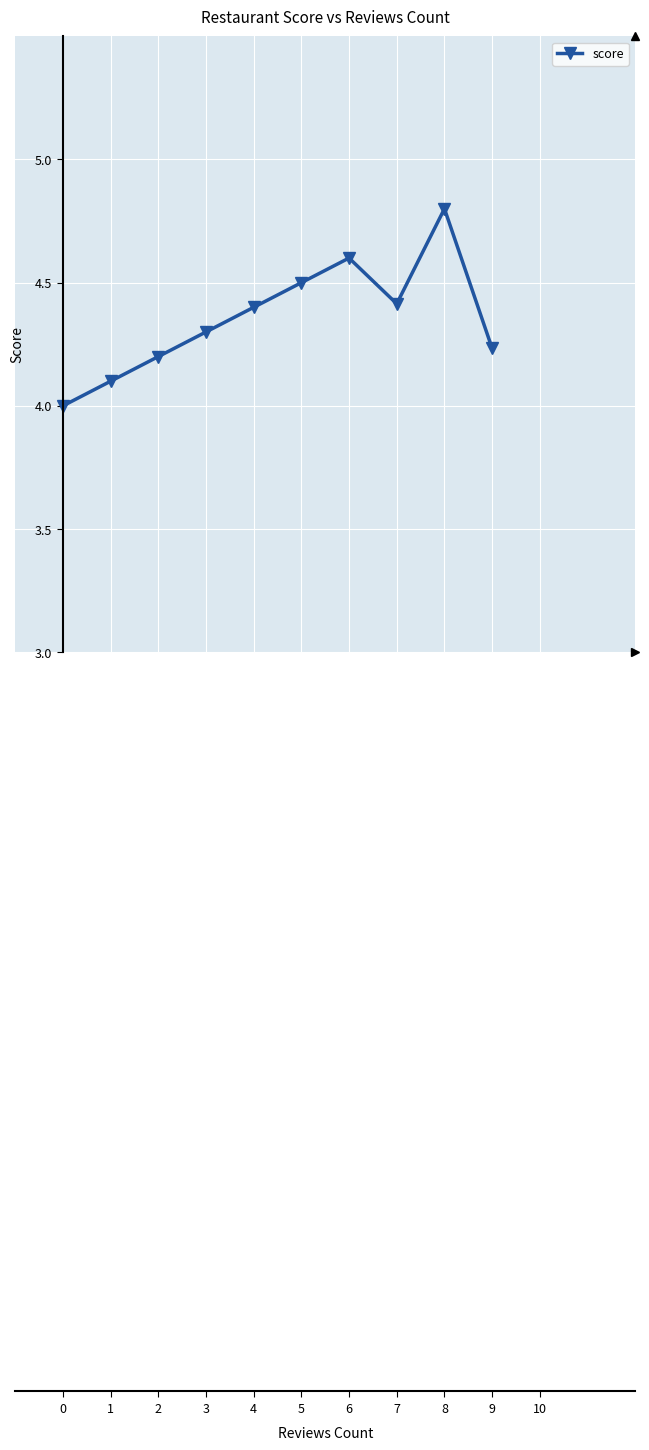

Does the chart have visible grid lines?

Yes